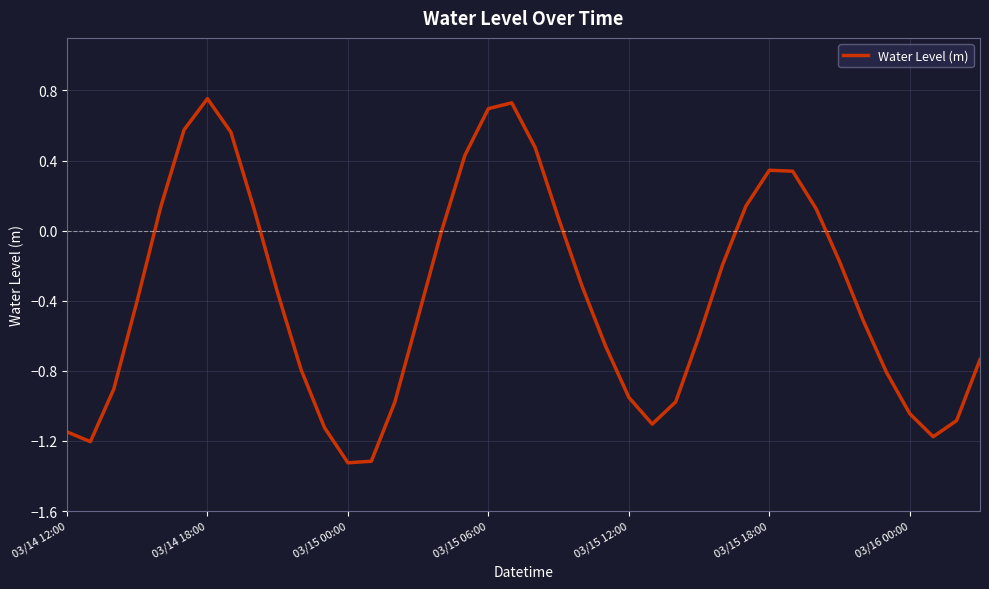

What is the minimum value shown in the chart?

-1.3